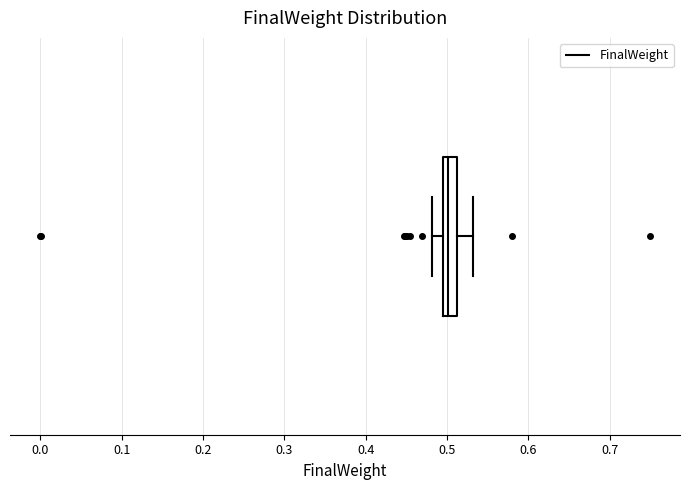

Transcribe this box plot: give where the median line is, the range the box spans, and where the two whiskers end, as read against the x-axis. The values are not printed on the chart, so give them approximately, as read against the axis.

median 0.50 (inside the box), box 0.50 to 0.51, whiskers 0.48 to 0.53